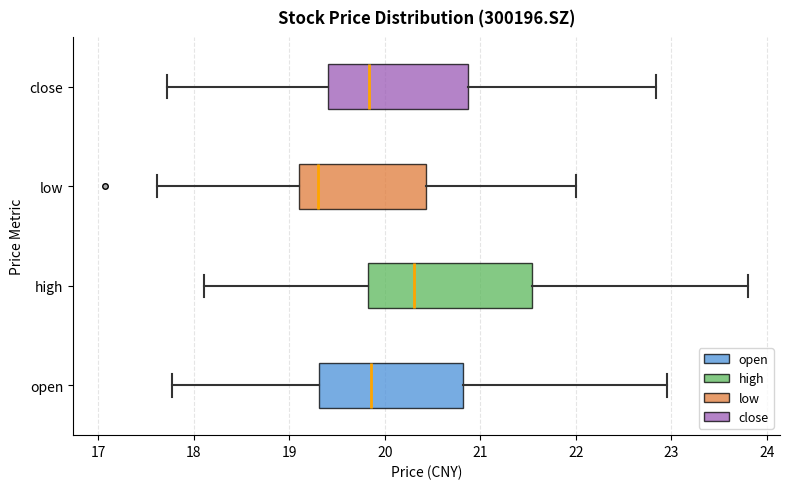

Reading bottom to top, transcribe this box plot: for each box, give where its median line is, the range the box spans, and where its two whiskers end, as read against the x-axis. The values are not printed on the chart, so give them approximately, as read against the axis.

open: median 19.9, box 19.3 to 20.8, whiskers 17.8 to 23.0
high: median 20.3, box 19.8 to 21.5, whiskers 18.1 to 23.8
low: median 19.3, box 19.1 to 20.4, whiskers 17.6 to 22.0
close: median 19.8, box 19.4 to 20.9, whiskers 17.7 to 22.8